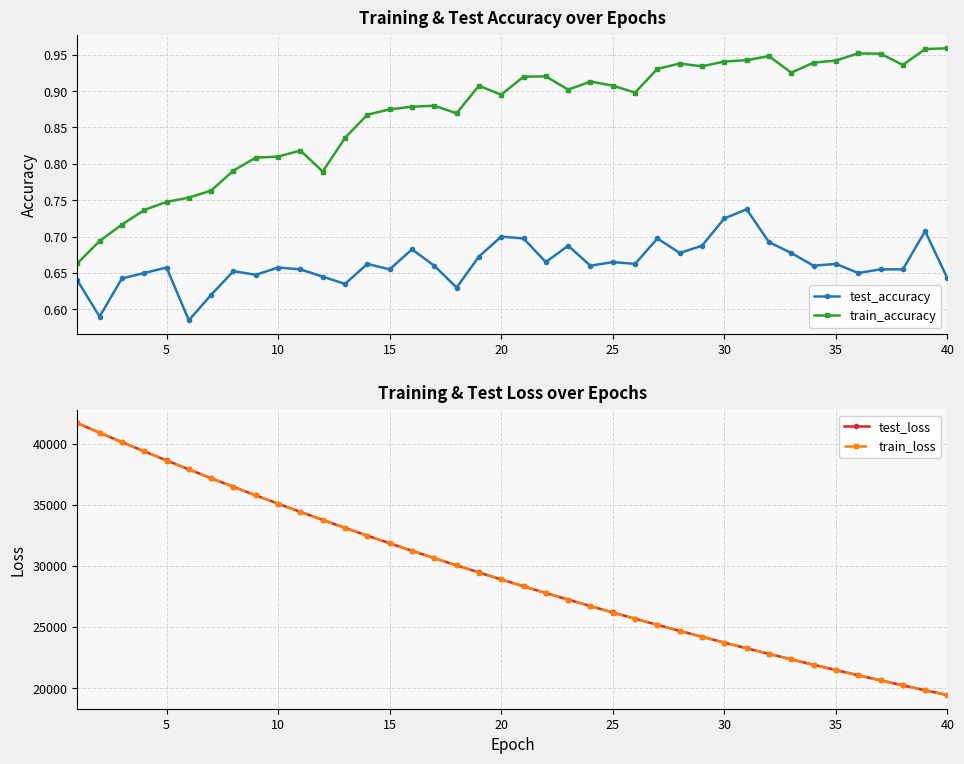

What is the difference between the maximum and minimum values in the test_accuracy series?

0.2